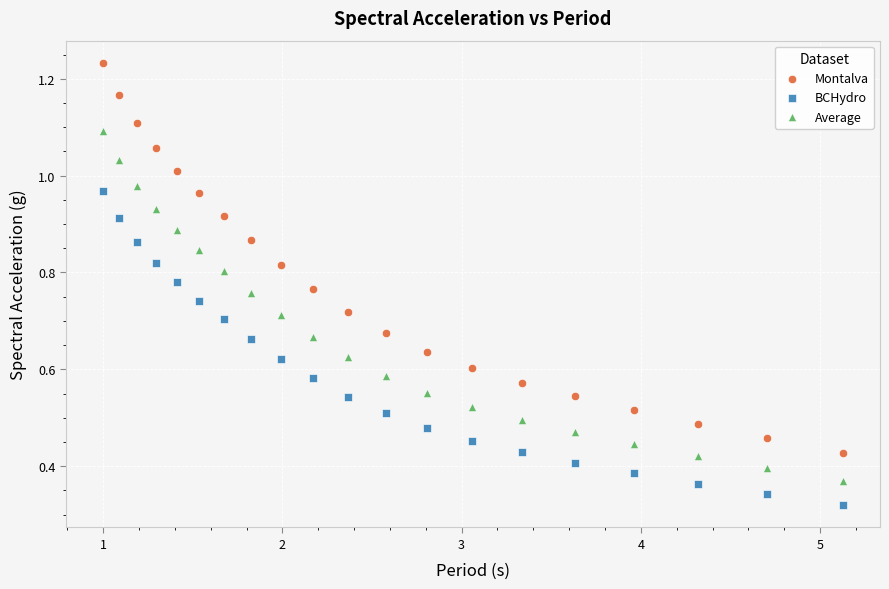

Which series has the largest Y range (max minus min)?

Montalva